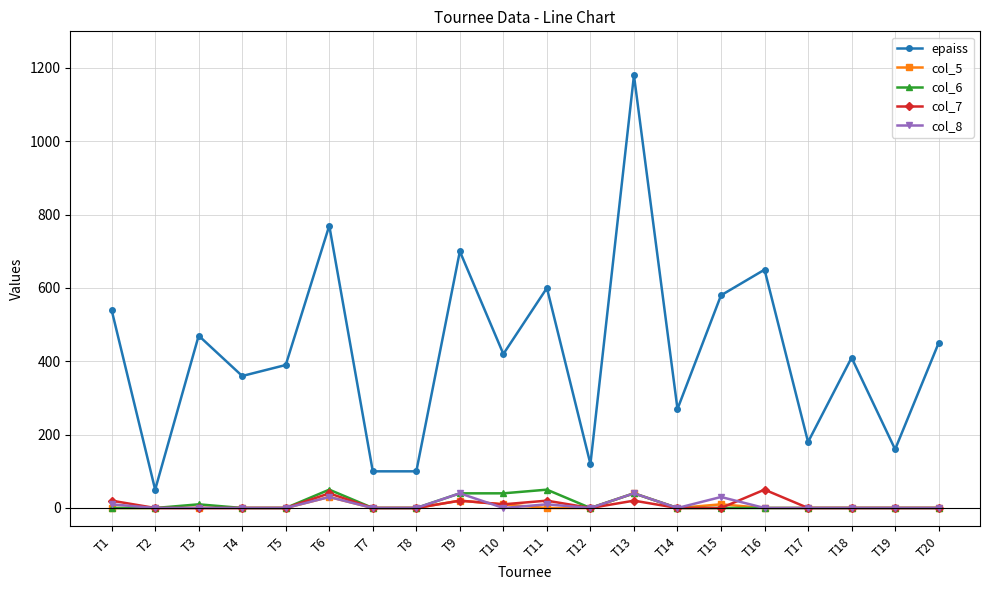

Between T11 and T19, which series saw the biggest shift?

epaiss